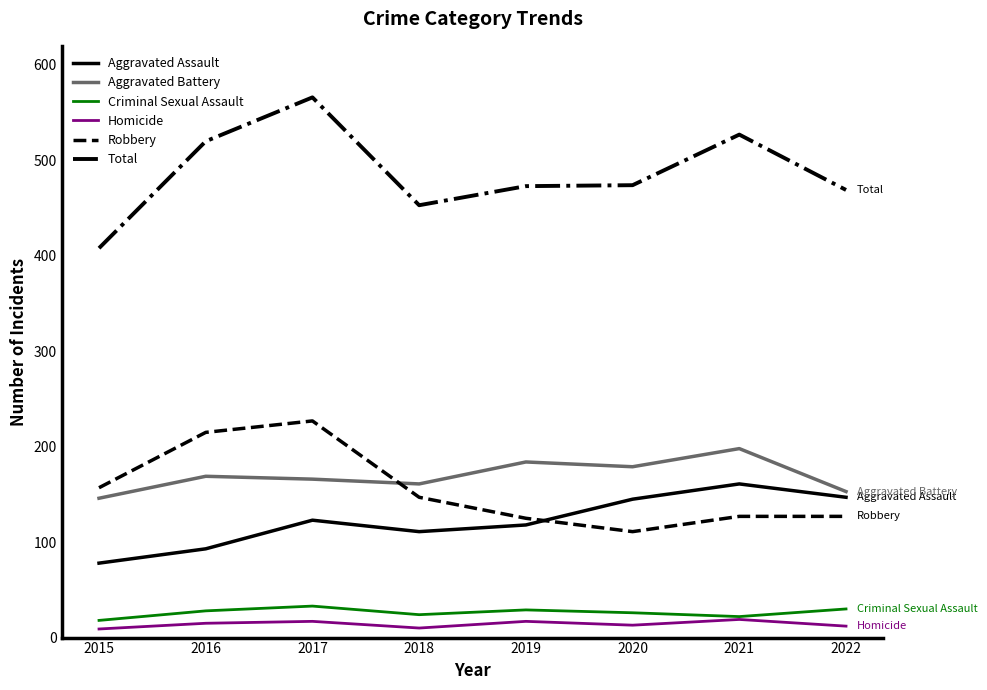

True or false: Aggravated Assault and Homicide cross at least once.

False